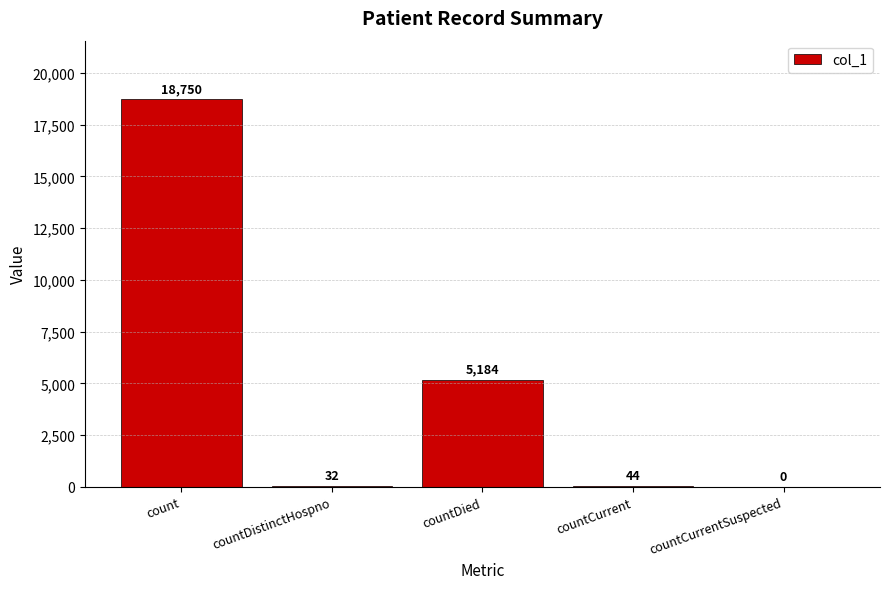

Does the chart contain stacked bars?

No